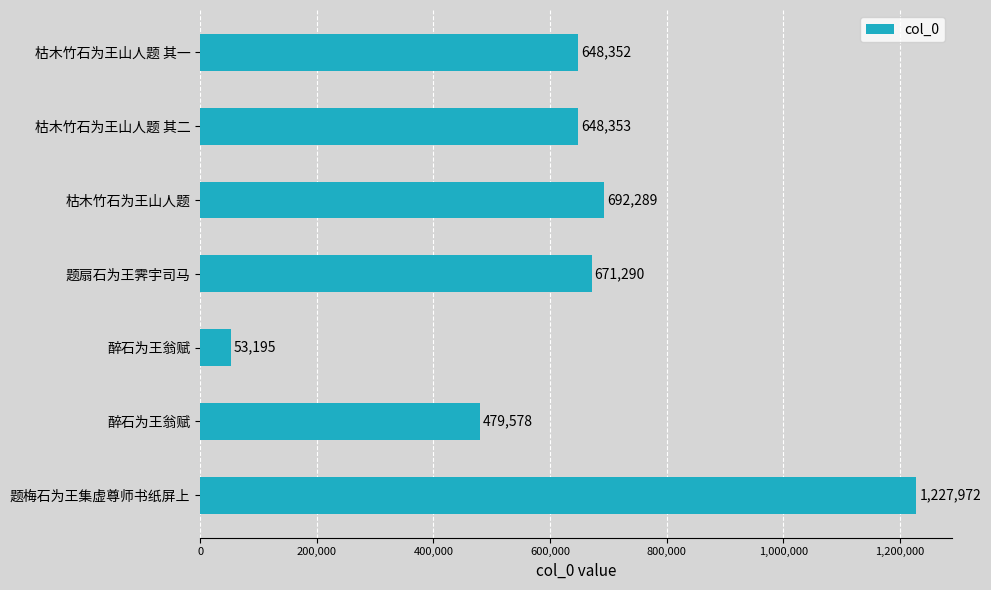

What is the difference between the maximum and minimum values?

1174777